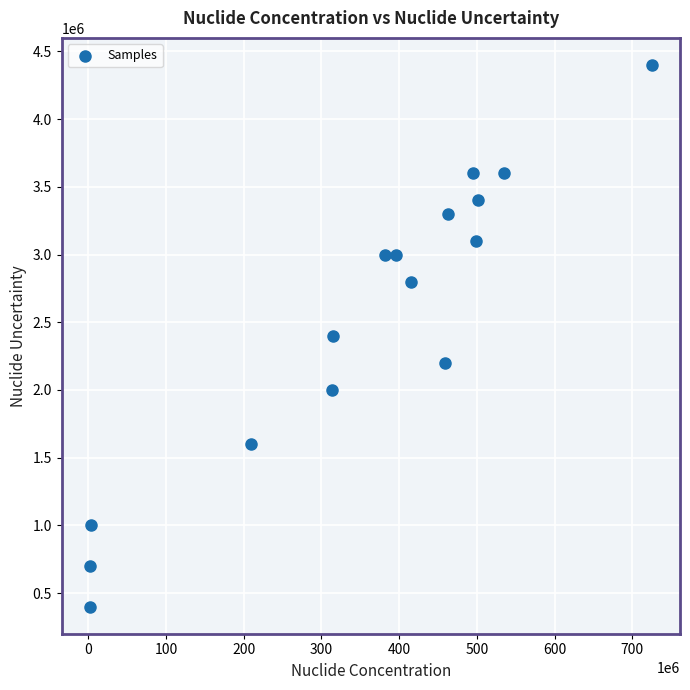

What is the range of Y values (max minus min)?

4000000.0